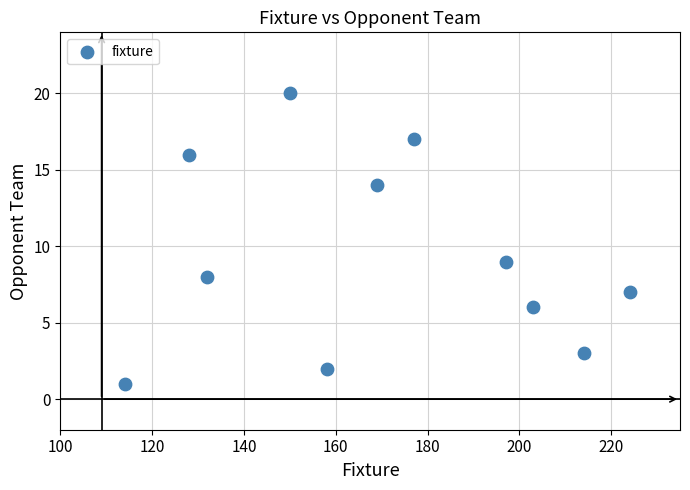

What Y value in the scatter plot is closest to 10?

9